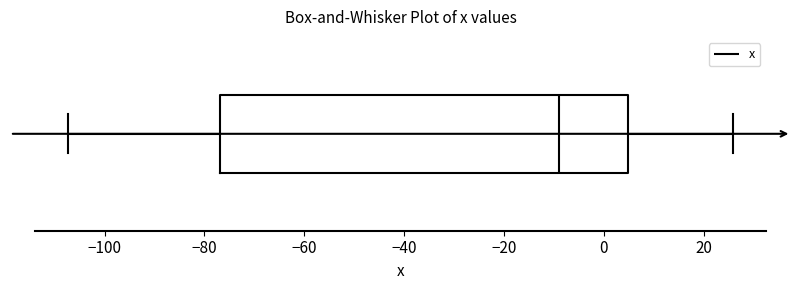

Read this box plot against the x-axis: the position of the median line, the range covered by the box, and the ends of both whiskers. The values are not printed on the chart, so give them approximately, as read against the axis.

median -8, box -76 to 4, whiskers -108 to 26